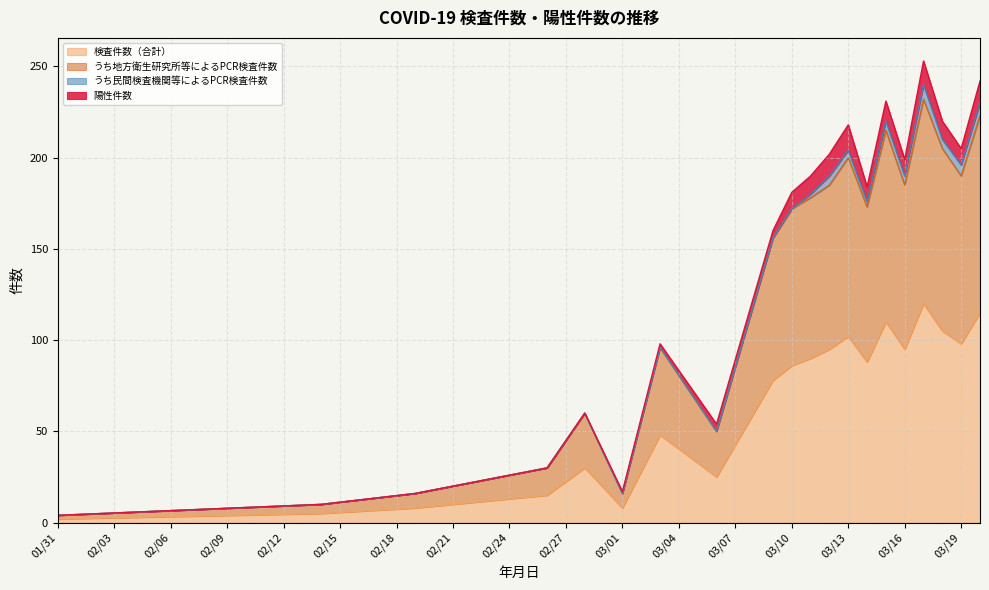

What is the highest value of the 検査件数（合計） series?

120